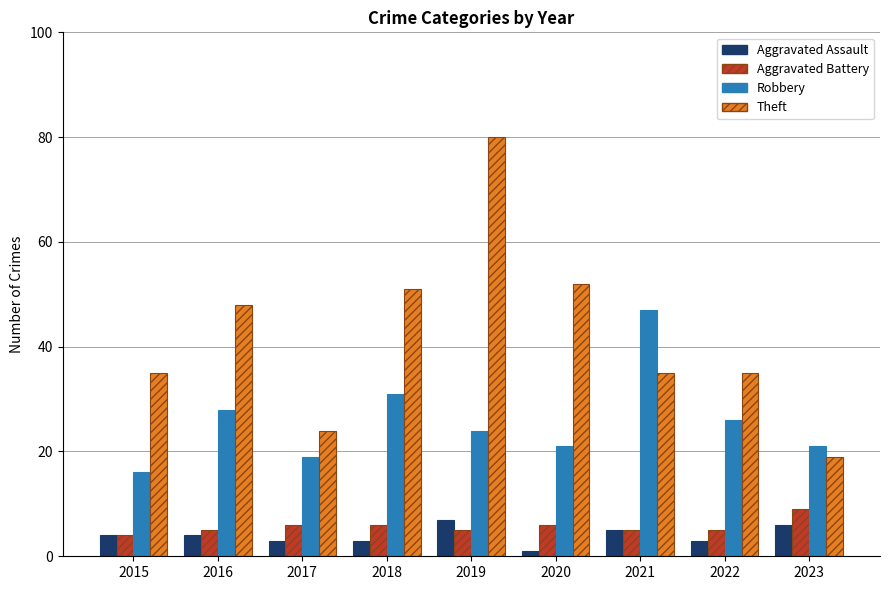

What is the maximum value for Theft?

80